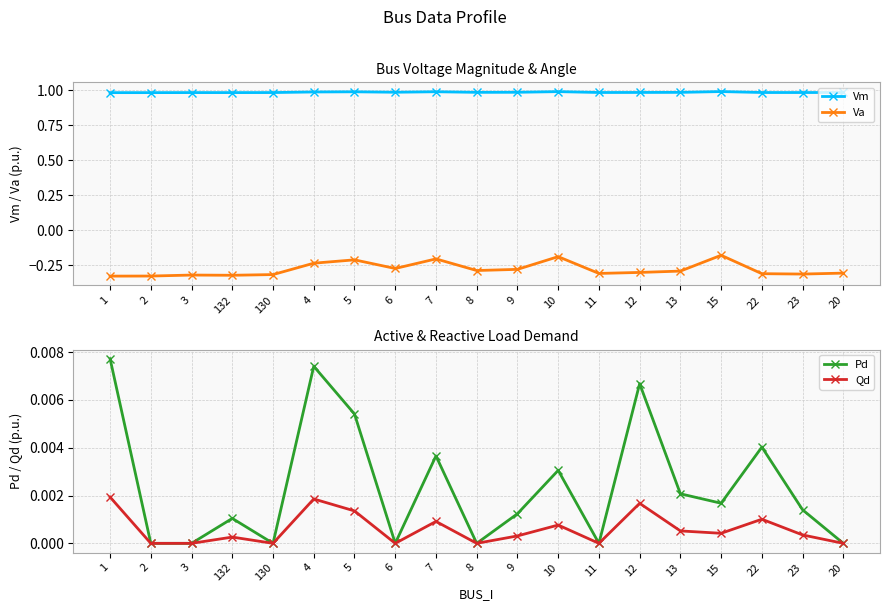

Where is Pd nearest to the value 0?

2